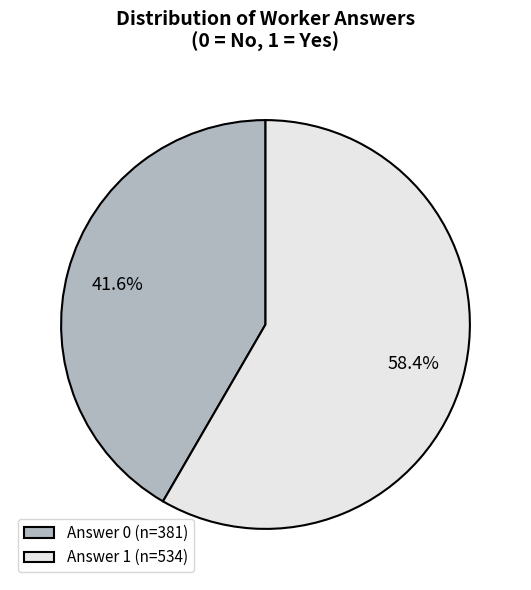

Combined, what portion of the pie is Answer 0 and Answer 1?

100.0%